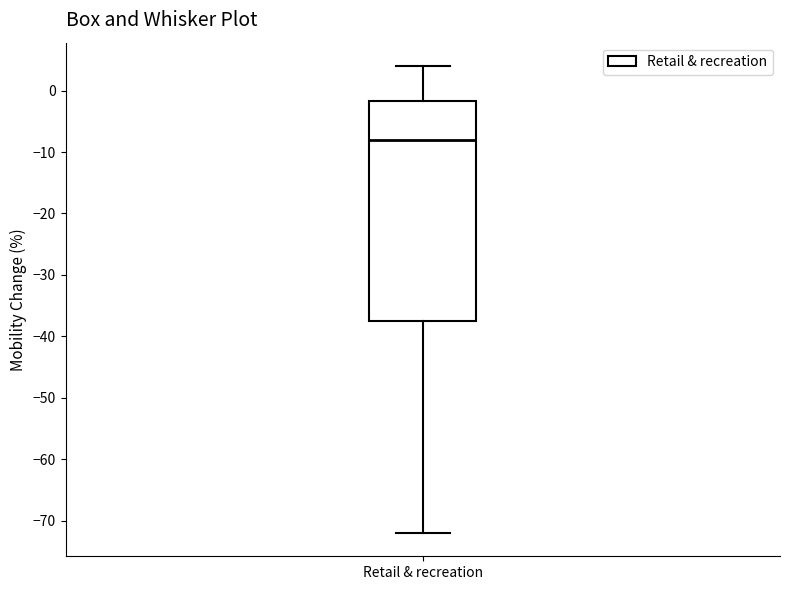

Where does the upper whisker of the box for Retail & recreation end on the y-axis? The values are not printed on the chart, so give them approximately, as read against the axis.

4